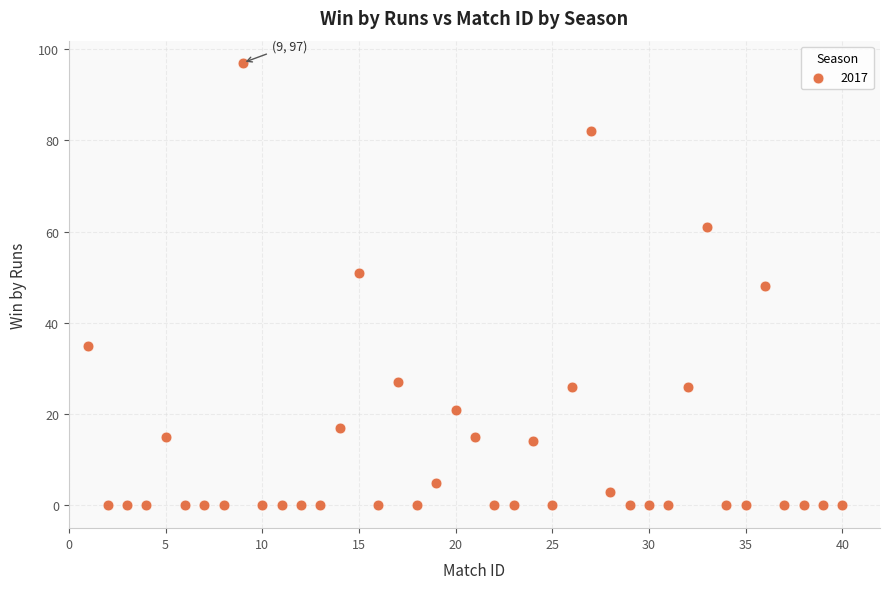

What is the range of X values (max minus min)?

39